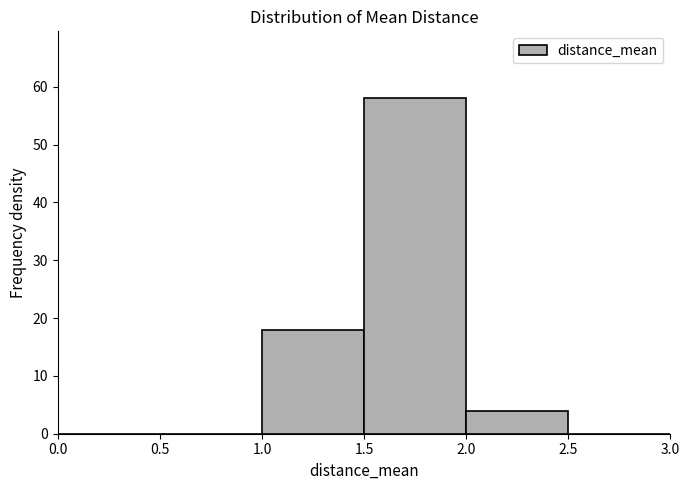

Reading left to right, list every bar in this chart as the range it spans on the x-axis followed by its height. The values are not printed on the chart, so give them approximately, as read against the axis.

0.0 to 0.5: 0
0.5 to 1.0: 0
1.0 to 1.5: 18
1.5 to 2.0: 58
2.0 to 2.5: 4
2.5 to 3.0: 0